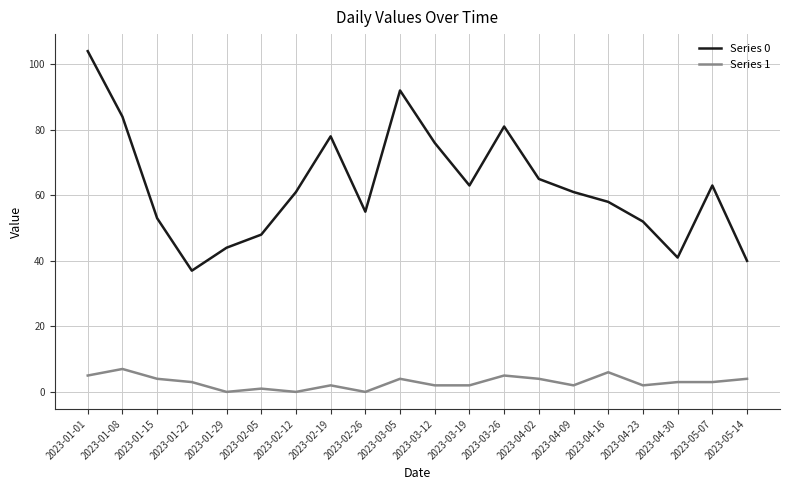

What is the sum of all Series 1 values?

59